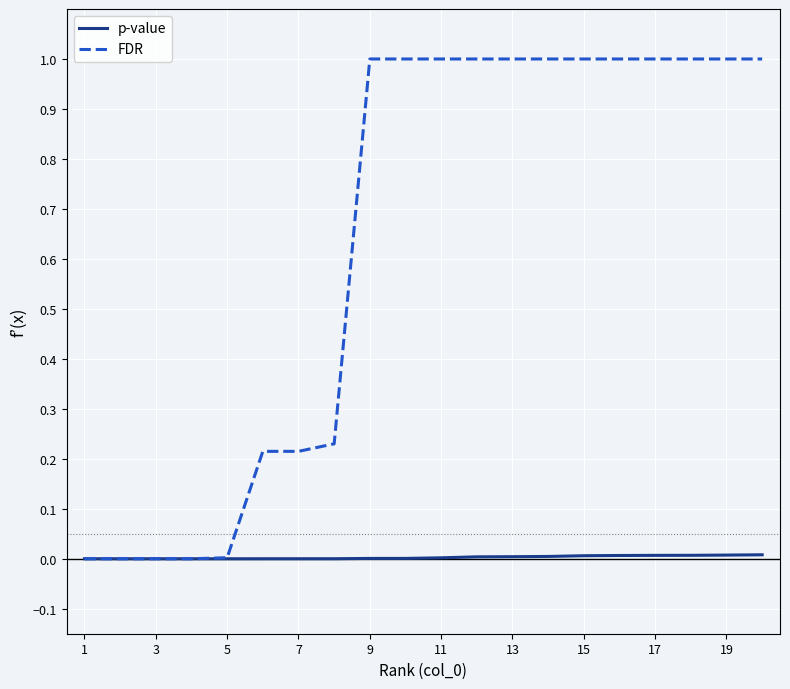

Does the chart display data point markers on the line(s)?

No